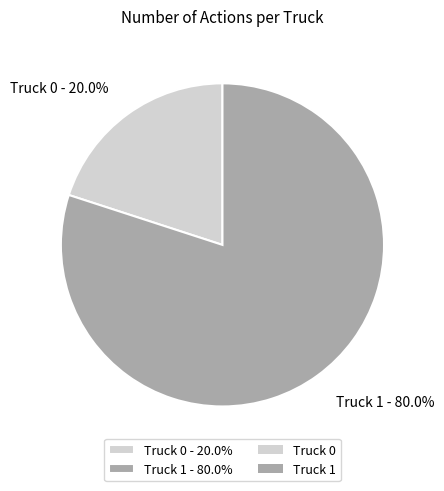

To the nearest percent, what is the difference between the Truck 1 and Truck 0 slice percentages?

60%